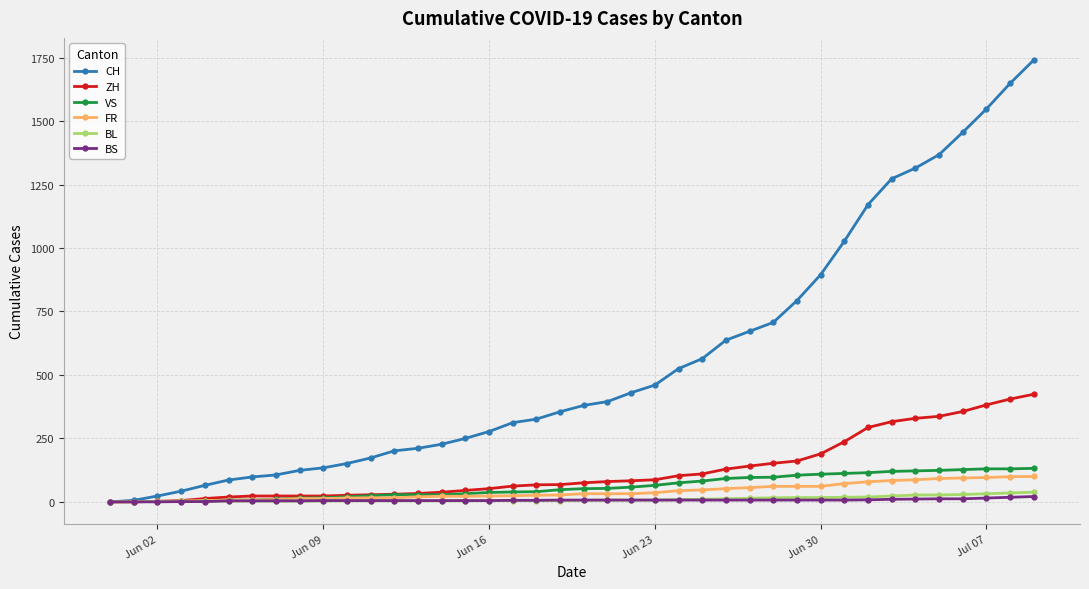

Which series has the largest total across all categories?

CH